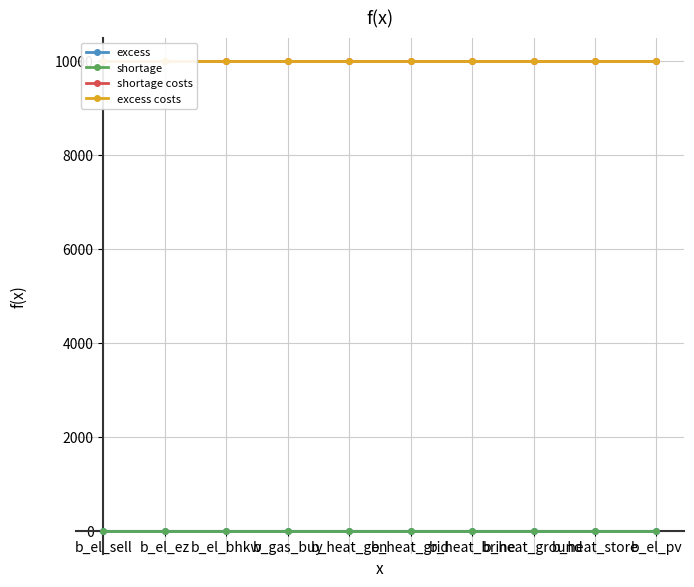

List the labels in order of shortage costs value, largest first.

b_el_sell, b_el_ez, b_el_bhkw, b_gas_buy, b_heat_gen, b_heat_grid, b_heat_brine, b_heat_ground, b_heat_store, b_el_pv